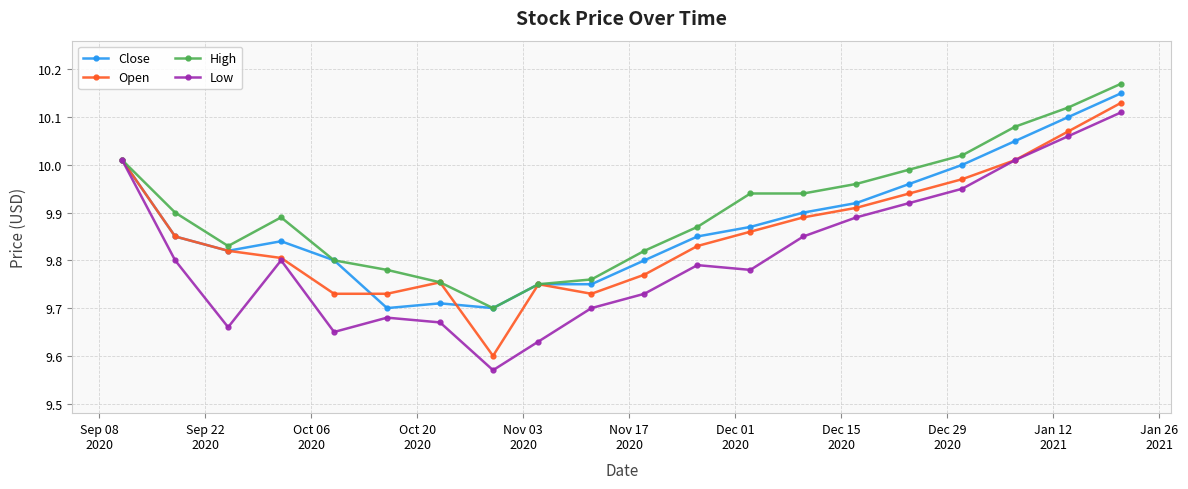

Rank the series by their maximum value, from lowest to highest.

Low, Open, Close, High